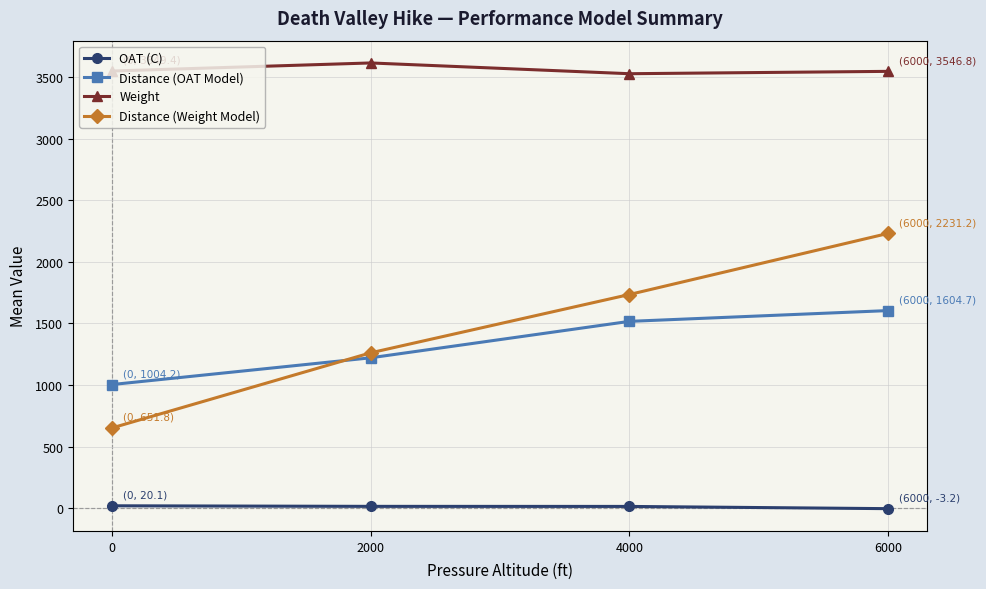

Count the number of categories in the chart.

4